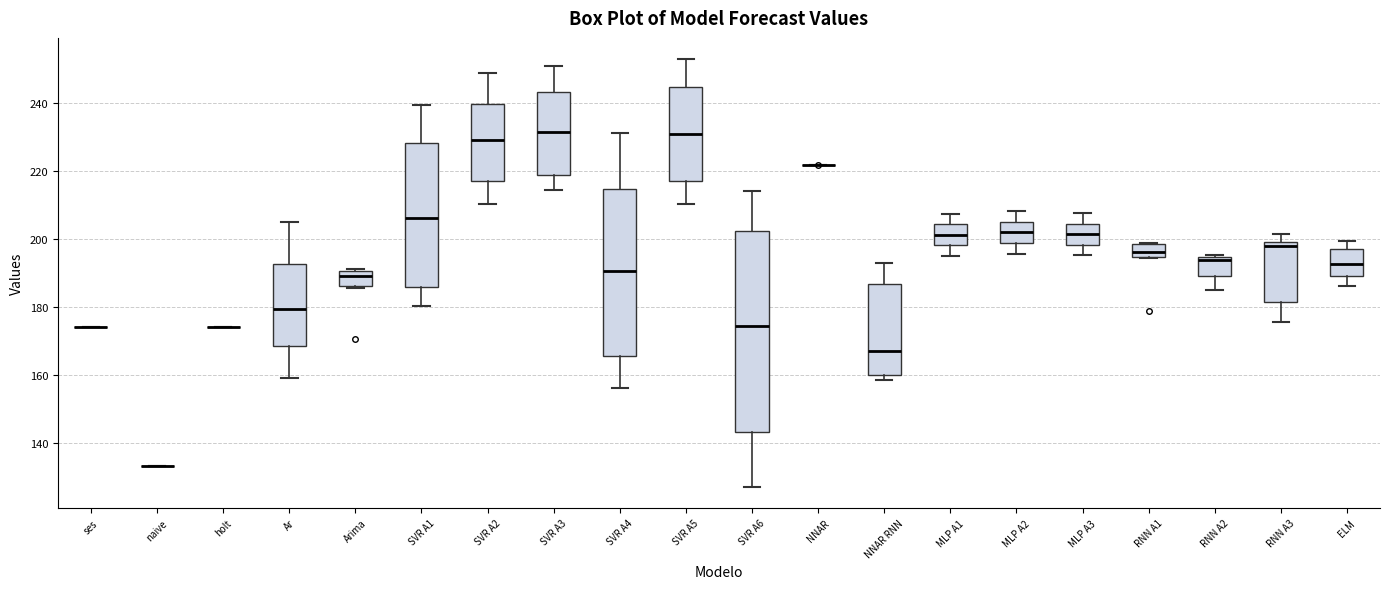

Reading left to right, transcribe this box plot: for each box, give where its median line is, the range the box spans, and where its two whiskers end, as read against the y-axis. The values are not printed on the chart, so give them approximately, as read against the axis.

ses: box collapsed to a line at 174, whiskers 174 to 174
naive: box collapsed to a line at 134, whiskers 134 to 134
holt: box collapsed to a line at 174, whiskers 174 to 174
Ar: median 180, box 168 to 192, whiskers 160 to 206
Arima: median 190 (just below the box's upper edge), box 186 to 190, whiskers 186 (just below the box's lower edge) to 192
SVR A1: median 206, box 186 to 228, whiskers 180 to 240
SVR A2: median 230, box 218 to 240, whiskers 210 to 248
SVR A3: median 232, box 220 to 244, whiskers 214 to 252
SVR A4: median 190, box 166 to 214, whiskers 156 to 232
SVR A5: median 232, box 218 to 244, whiskers 210 to 254
SVR A6: median 174, box 142 to 202, whiskers 128 to 214
NNAR: box collapsed to a line at 222, whiskers 222 to 222
NNAR RNN: median 166, box 160 to 186, whiskers 158 to 194
MLP A1: median 202, box 198 to 204, whiskers 196 to 208
MLP A2: median 202, box 198 to 206, whiskers 196 to 208
MLP A3: median 202, box 198 to 204, whiskers 196 to 208
RNN A1: median 196, box 194 to 198, whiskers 194 to 198
RNN A2: median 194 (just below the box's upper edge), box 190 to 194, whiskers 186 to 196
RNN A3: median 198, box 182 to 200, whiskers 176 to 202
ELM: median 192, box 190 to 196, whiskers 186 to 200